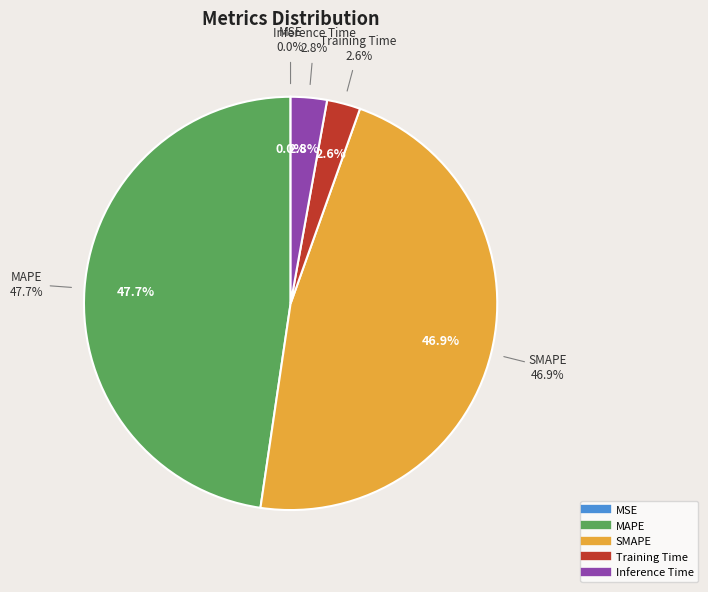

Which category has the biggest portion of the pie?

MAPE